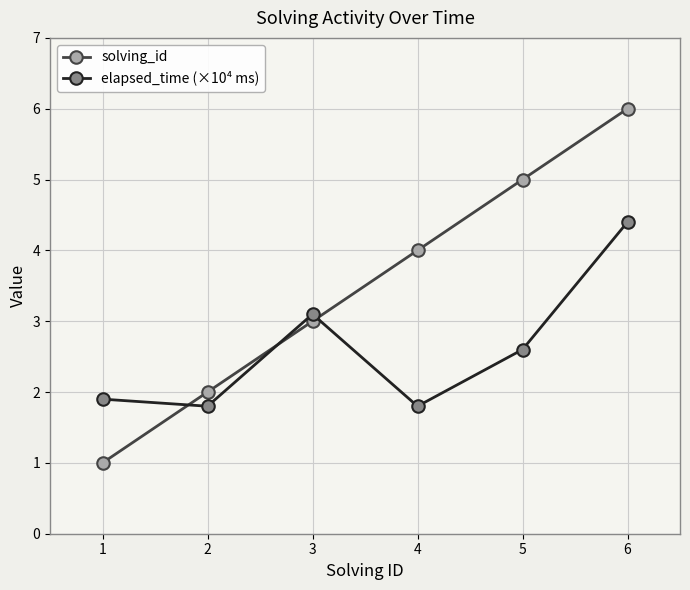

At which label is elapsed_time (×10⁴ ms) closest to 3?

3